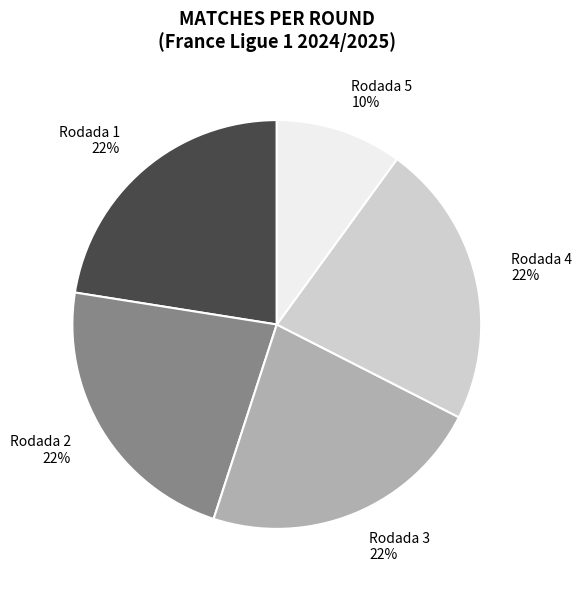

To the nearest percent, what is the average slice percentage?

20%